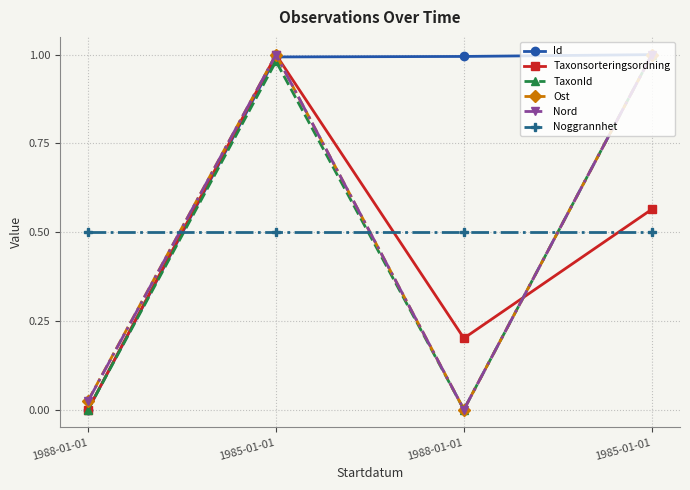

What is the difference between the maximum and minimum values in the Ost series?

1.0